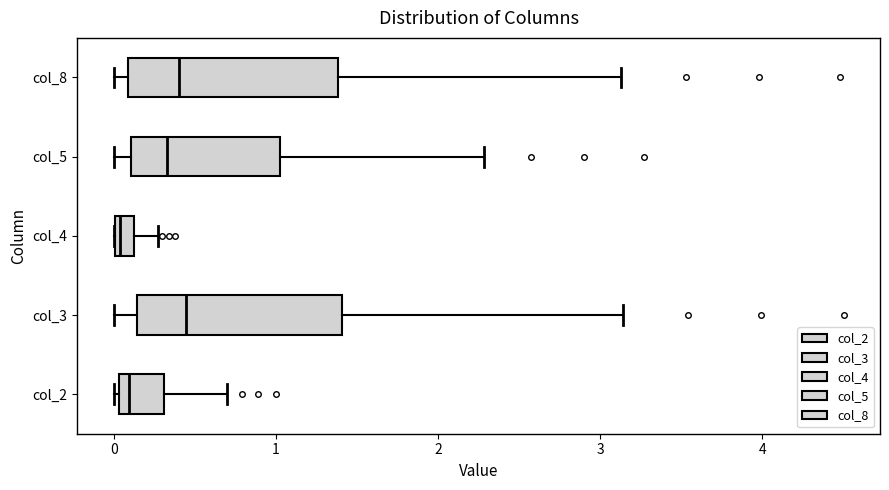

Where does the right whisker of the box for col_4 end on the x-axis? The values are not printed on the chart, so give them approximately, as read against the axis.

0.3